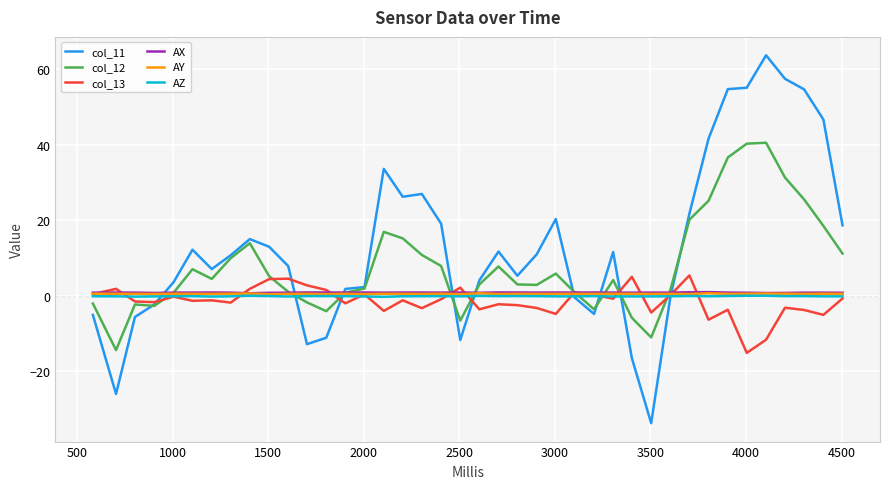

What is the minimum value for col_11?

-33.7